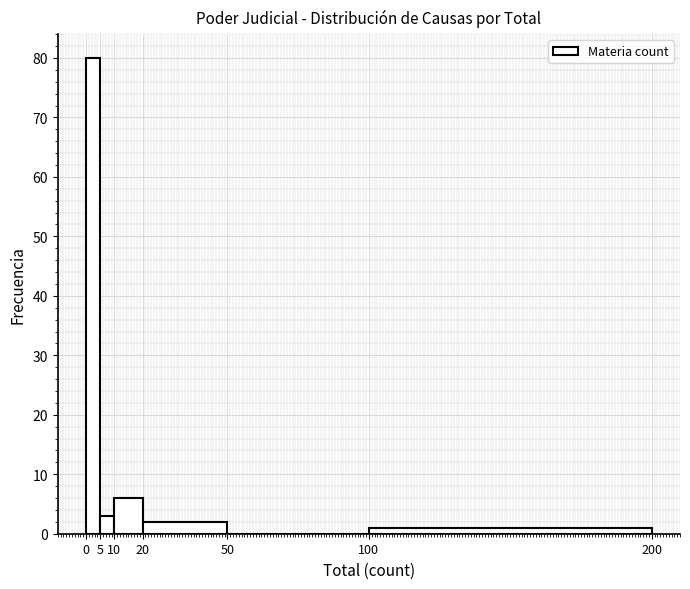

Over which range of the x-axis is the bar tallest?

0 to 5